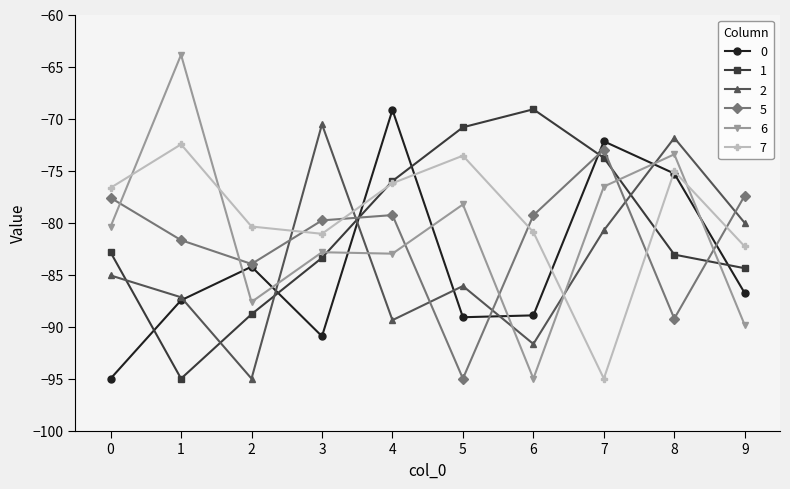

True or false: 2 has more than 0 interior local peaks.

True